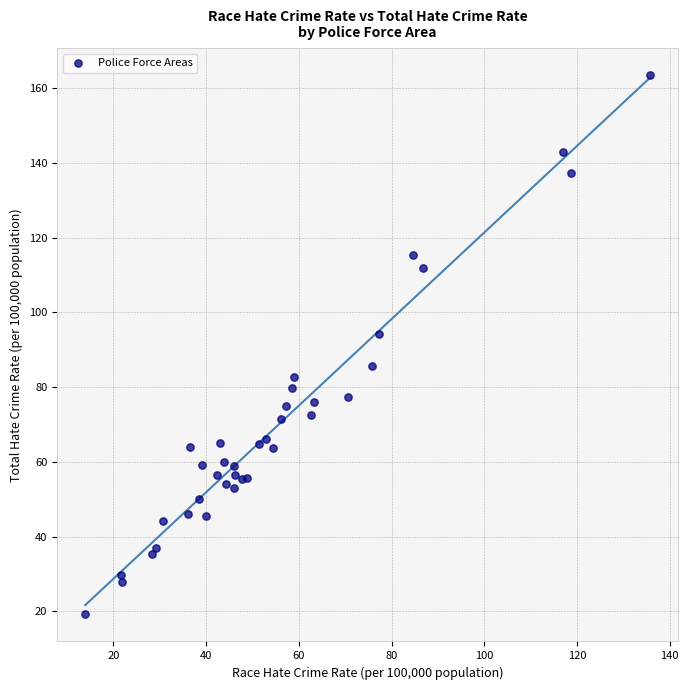

What Y value in the scatter plot is closest to 91?

94.1